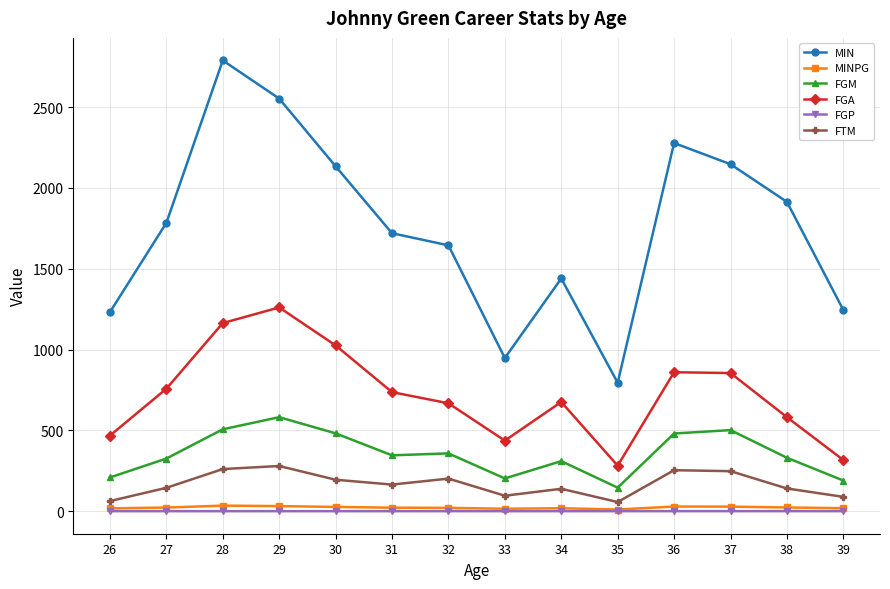

How many data points does each series have?

14